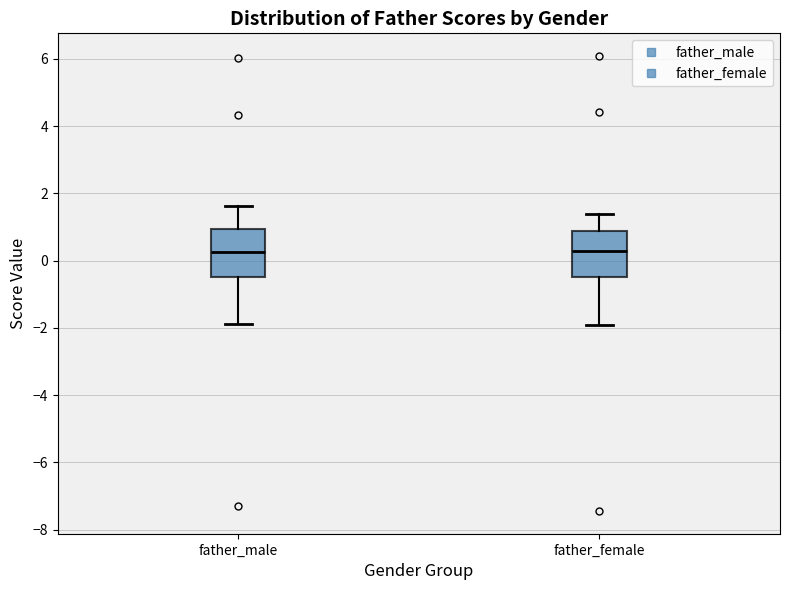

Reading left to right, transcribe this box plot: for each box, give where its median line is, the range the box spans, and where its two whiskers end, as read against the y-axis. The values are not printed on the chart, so give them approximately, as read against the axis.

father_male: median 0.2, box -0.4 to 1.0, whiskers -1.8 to 1.6
father_female: median 0.2, box -0.4 to 0.8, whiskers -2.0 to 1.4